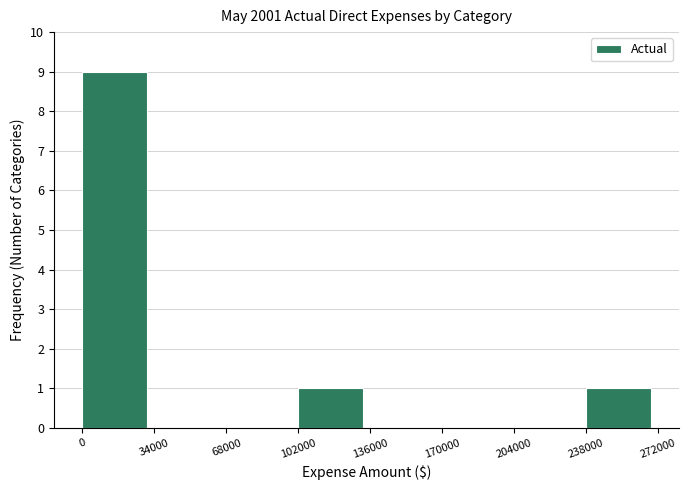

How tall is the bar that spans 100000 to 135000 on the x-axis? Neither the bar edges nor the heights are printed on the chart, so give them approximately, as read against the axes.

1